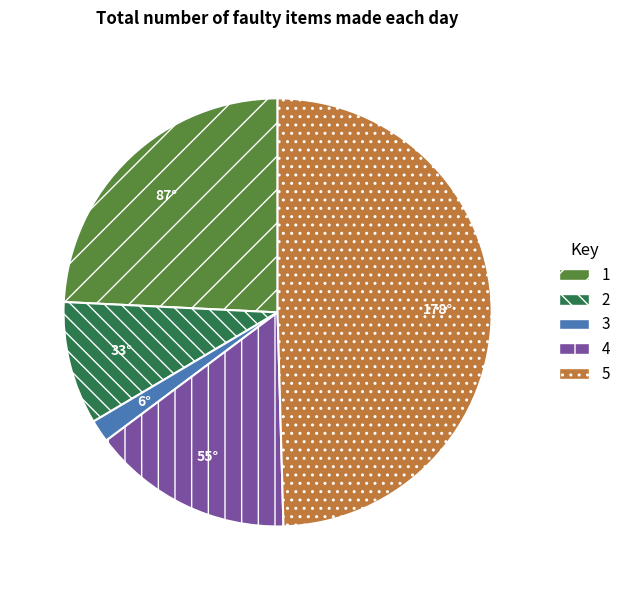

Which slice is the smallest?

3